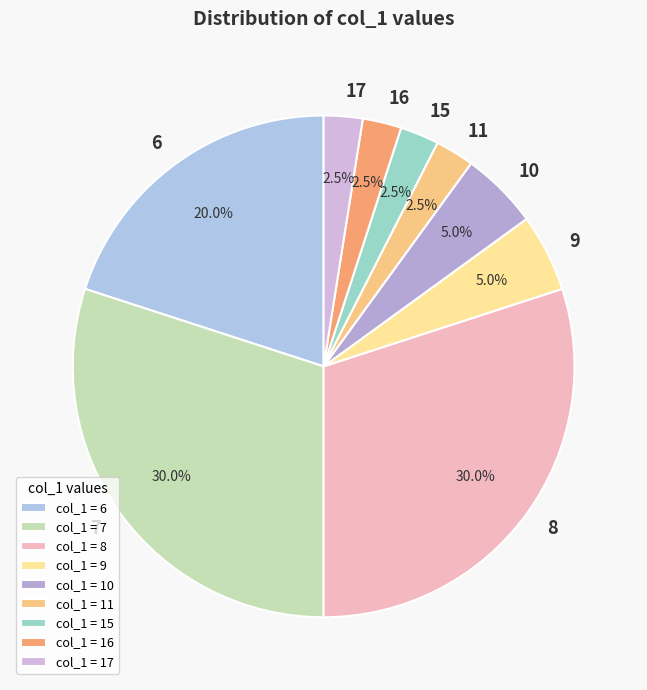

Do 8 and 15 together represent more than half of the pie?

No